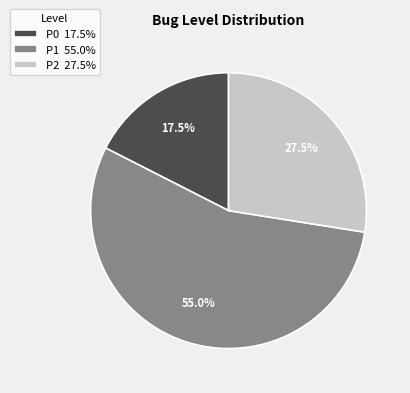

Which slice is the smallest?

P0